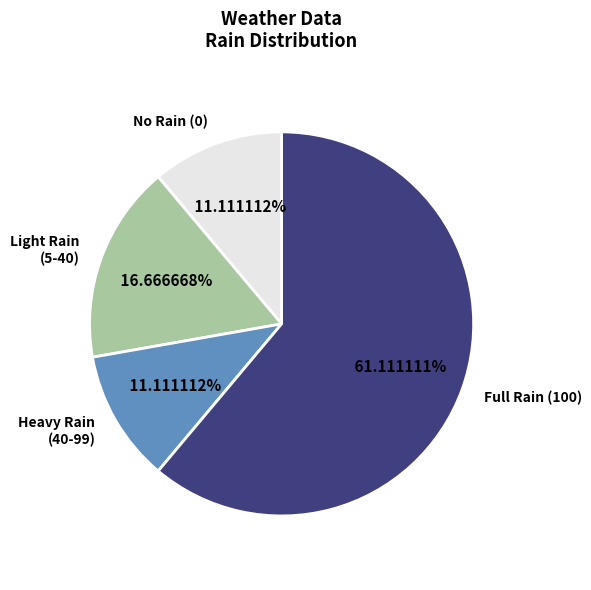

Combined, do Heavy Rain (40-99) and Light Rain (5-40) account for over 50%?

No